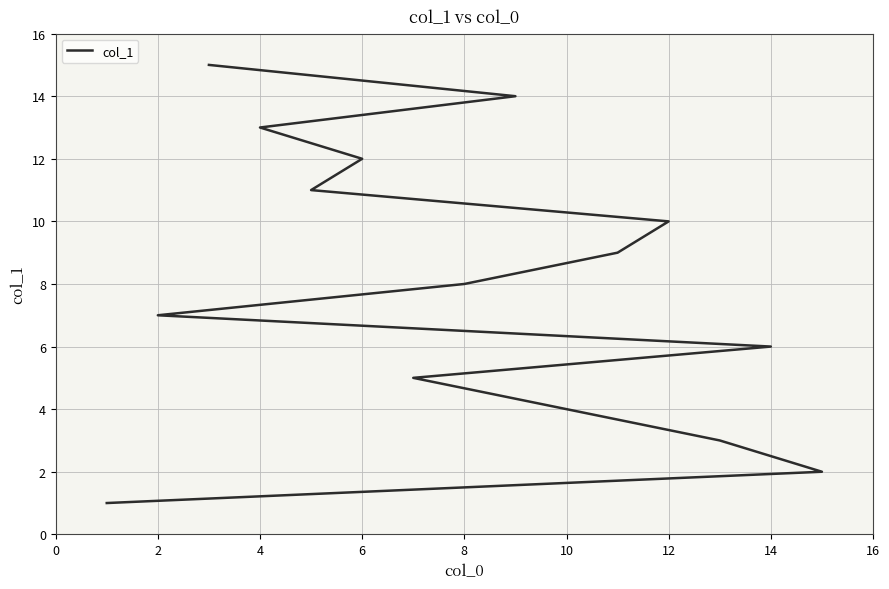

What is the difference between the maximum and minimum values?

14